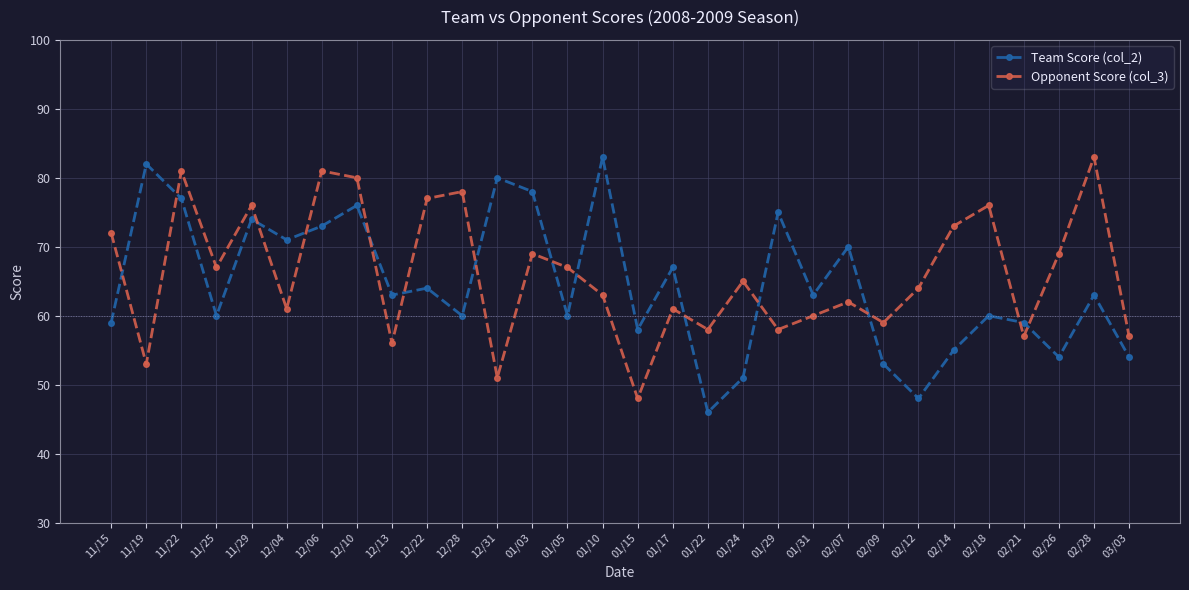

What is the value of the Team Score (col_2) point at the 19th from the left?

51